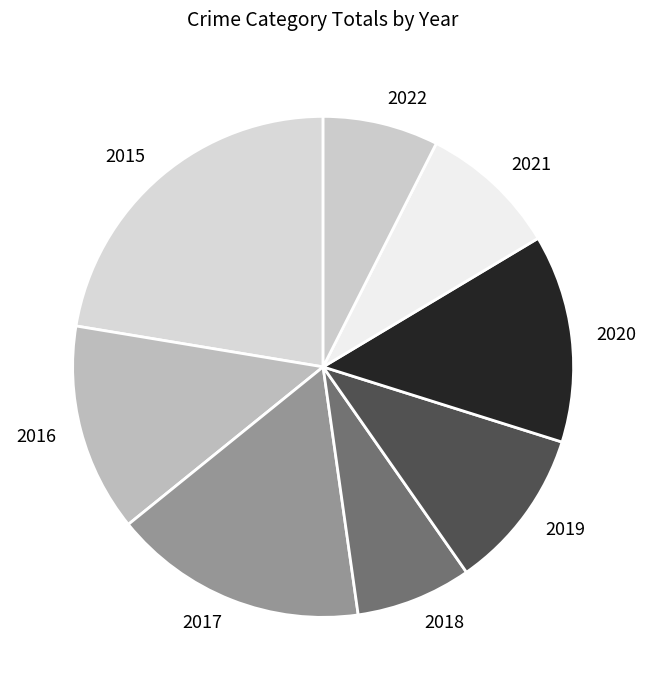

Is the sum of 2017 and 2019 greater than half?

No